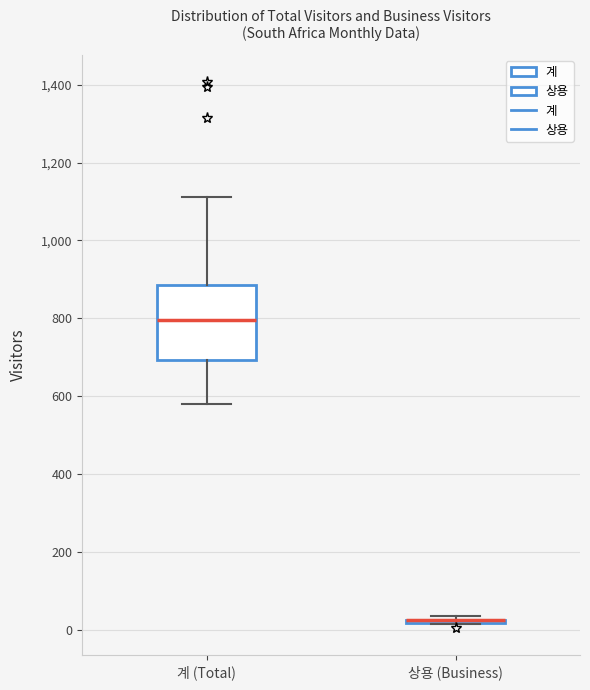

Comparing the boxes themselves (not the whiskers), which one is the tallest?

계 (Total)